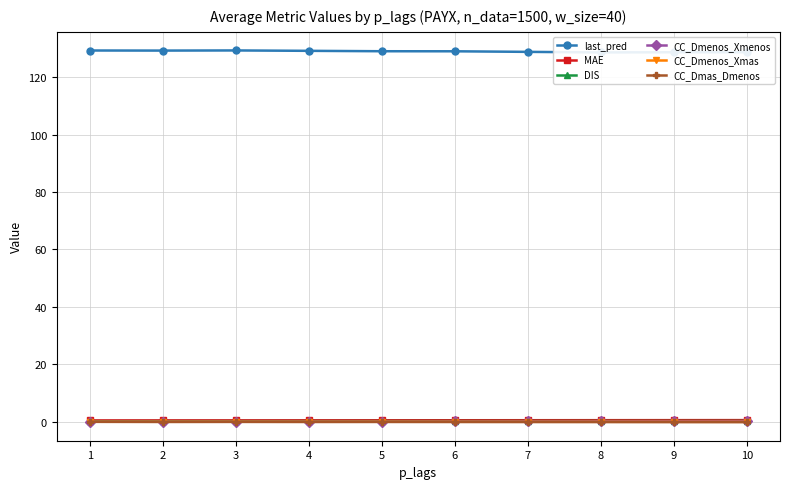

At which label does last_pred first exceed 129?

1